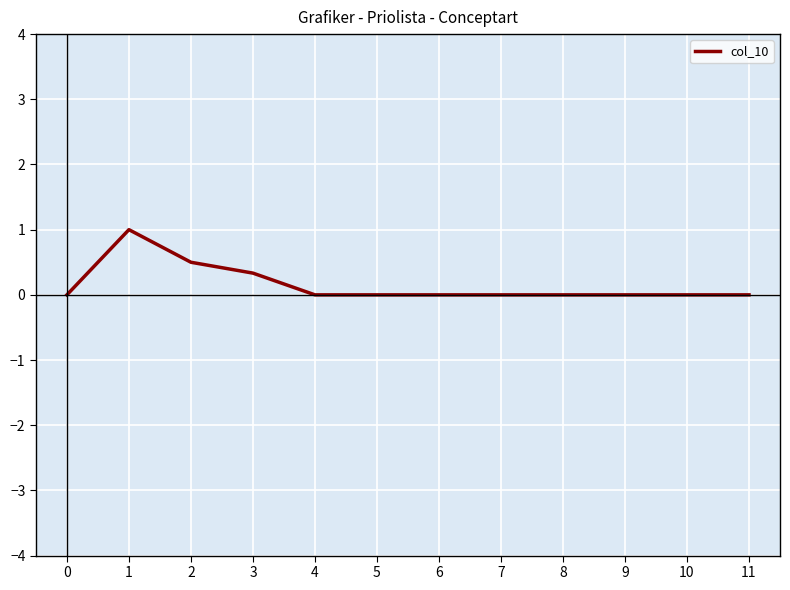

What is the approximate value at 1?

1.0